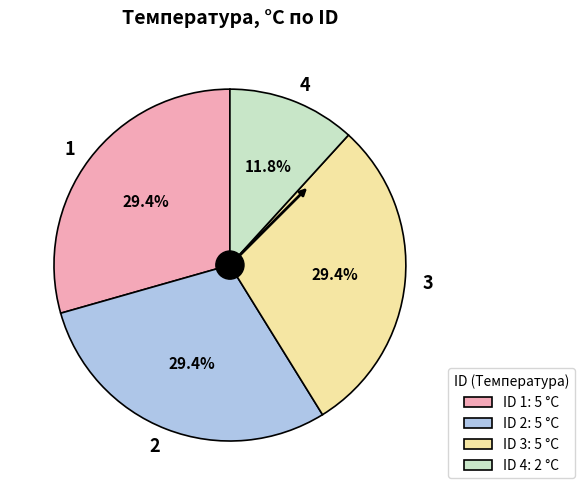

Combined, do 2 and 4 account for over 50%?

No